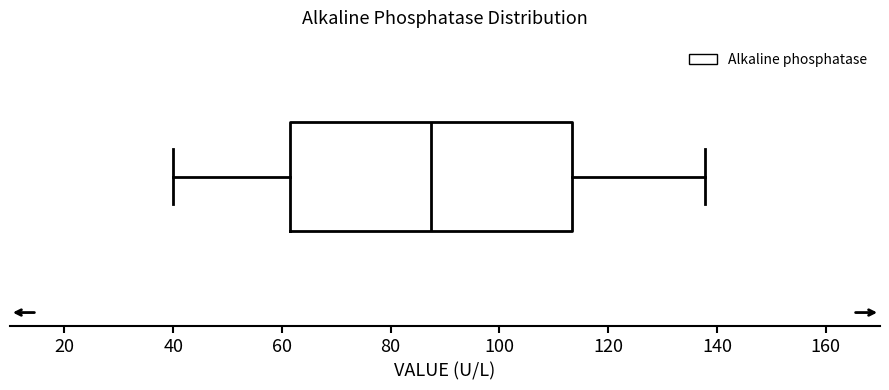

Transcribe this box plot: give where the median line is, the range the box spans, and where the two whiskers end, as read against the x-axis. The values are not printed on the chart, so give them approximately, as read against the axis.

median 88, box 62 to 114, whiskers 40 to 138